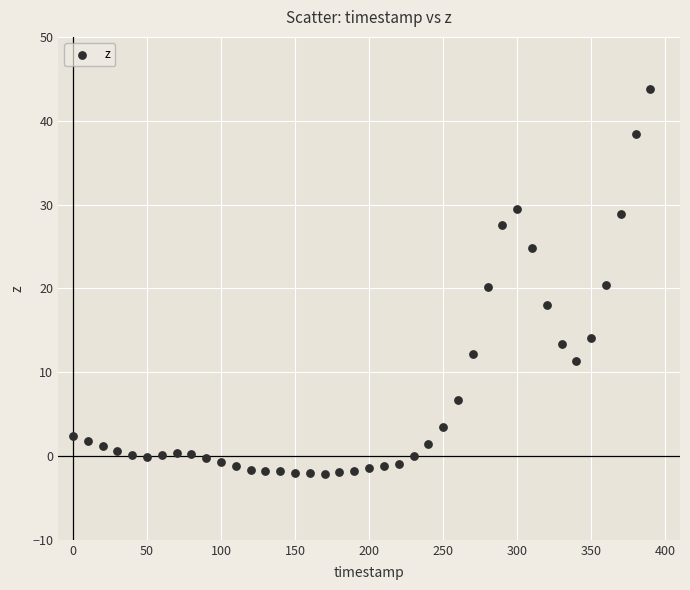

What is the range of X values (max minus min)?

390.0